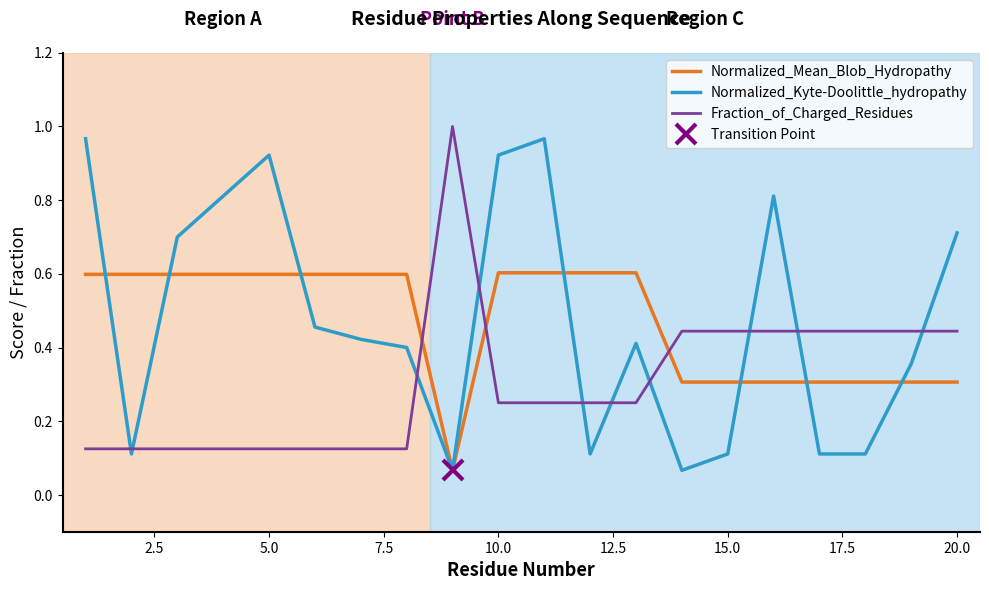

How many times do Fraction_of_Charged_Residues and Normalized_Mean_Blob_Hydropathy cross each other?

3